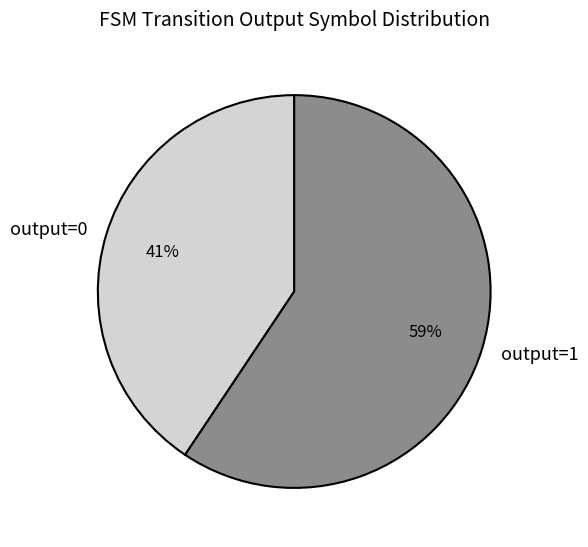

The output=0 slice represents 53% of the pie. True or false?

False